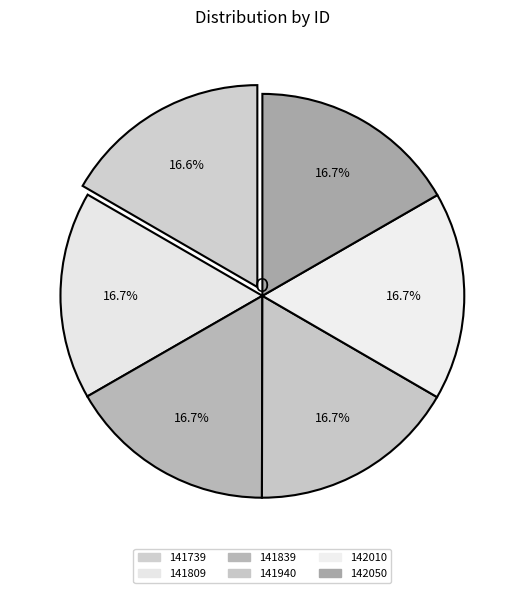

Which has a higher value, 141940 or 142010?

142010